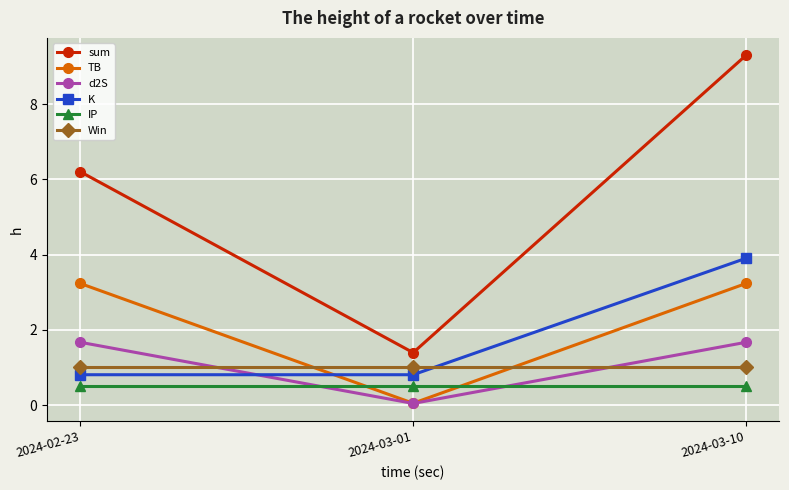

What is the label of the 2nd point from the left?

2024-03-01